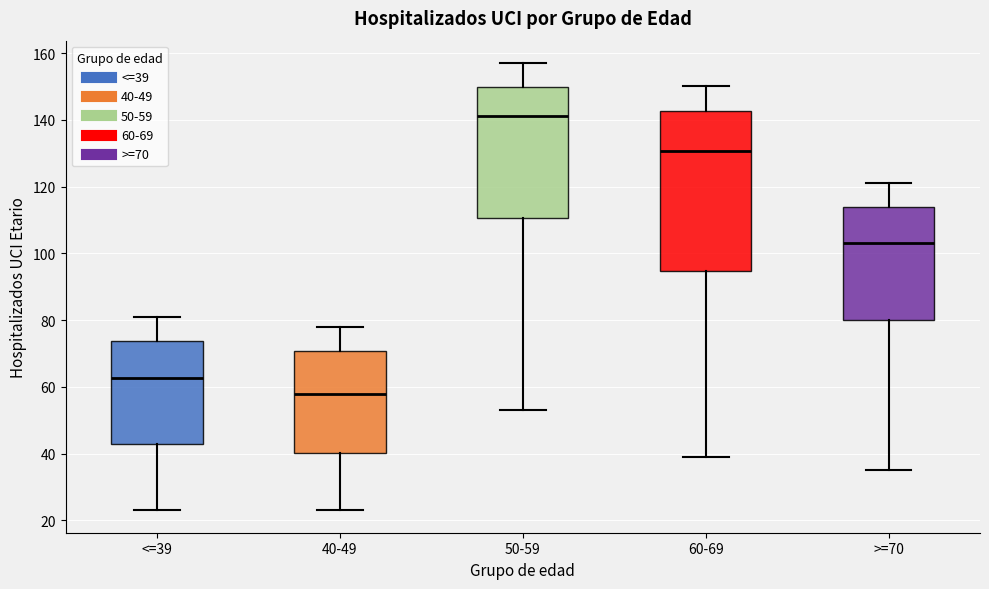

Which box has the highest median line?

50-59